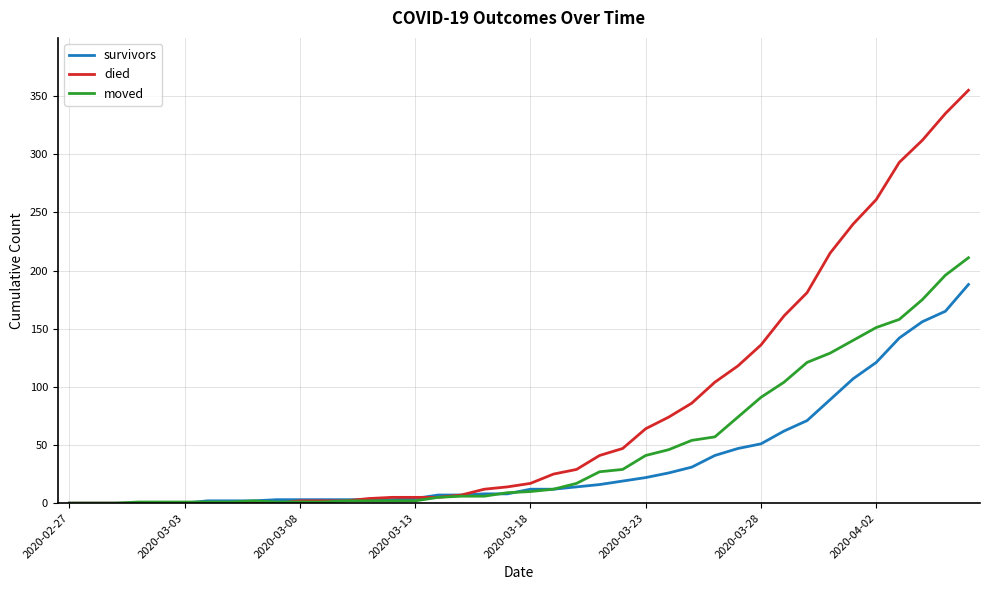

Which series has the largest total across all categories?

died